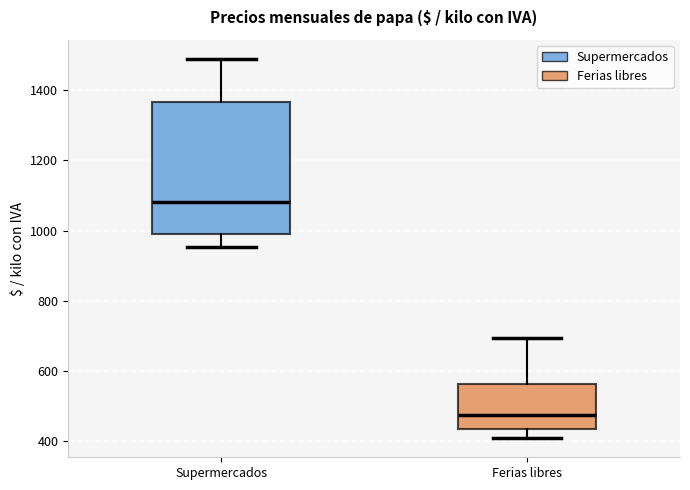

Reading left to right, transcribe this box plot: for each box, give where its median line is, the range the box spans, and where its two whiskers end, as read against the y-axis. The values are not printed on the chart, so give them approximately, as read against the axis.

Supermercados: median 1080, box 1000 to 1360, whiskers 960 to 1500
Ferias libres: median 480, box 440 to 560, whiskers 400 to 700